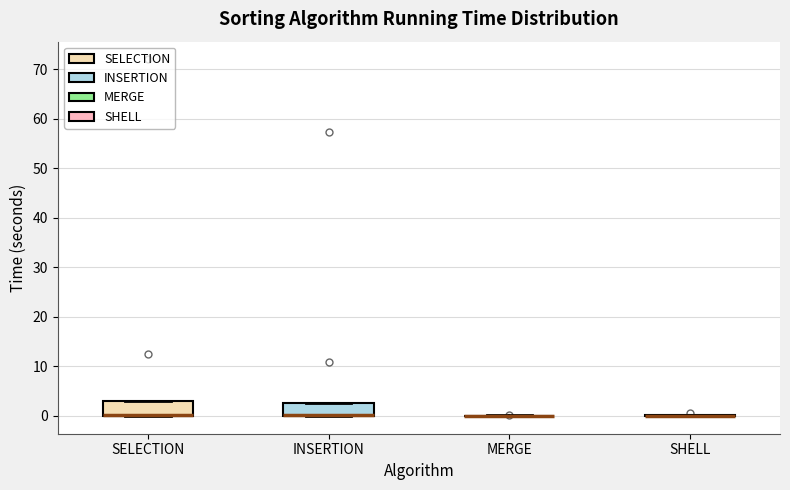

Reading left to right, read every box against the y-axis: the position of its median line, the range the box covers, and the ends of its whiskers. The values are not printed on the chart, so give them approximately, as read against the axis.

SELECTION: median 0 (drawn on the box's lower edge), box 0 to 3, whiskers 0 to 3
INSERTION: median 0 (drawn on the box's lower edge), box 0 to 3, whiskers 0 to 3
MERGE: box collapsed to a line at 0, whiskers 0 to 0
SHELL: box collapsed to a line at 0, whiskers 0 to 0